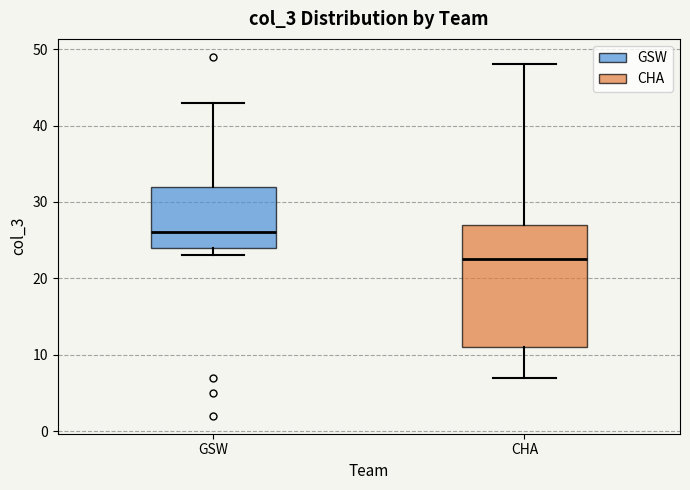

Where does the upper whisker of the box for GSW end on the y-axis? The values are not printed on the chart, so give them approximately, as read against the axis.

43